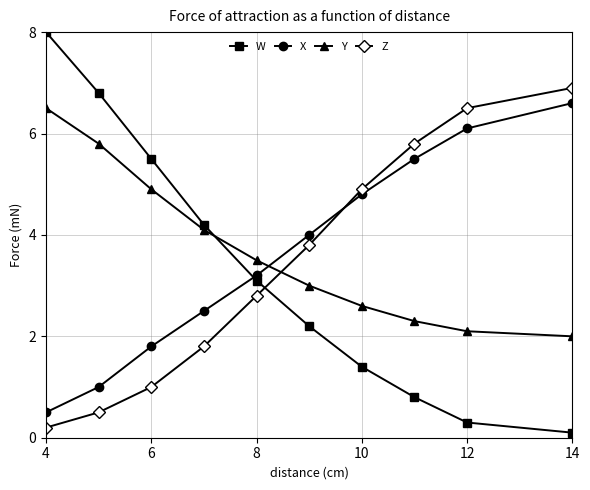

What is the greatest value displayed?

8.0